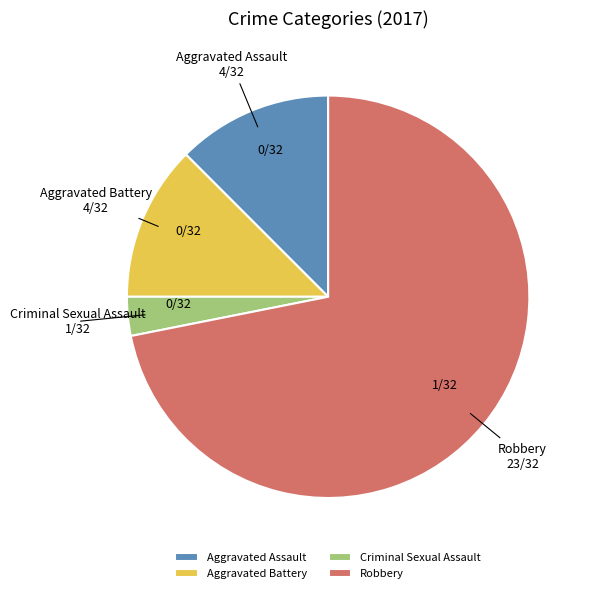

True or false: Aggravated Battery accounts for 3% of the total.

False